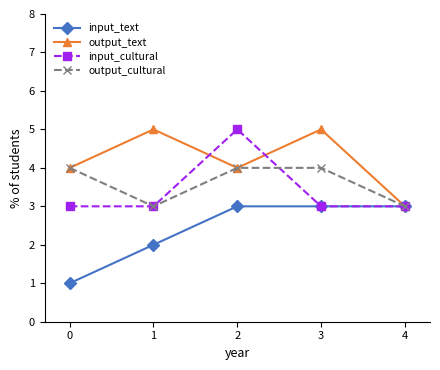

True or false: input_text has more than 2 interior local peaks.

False